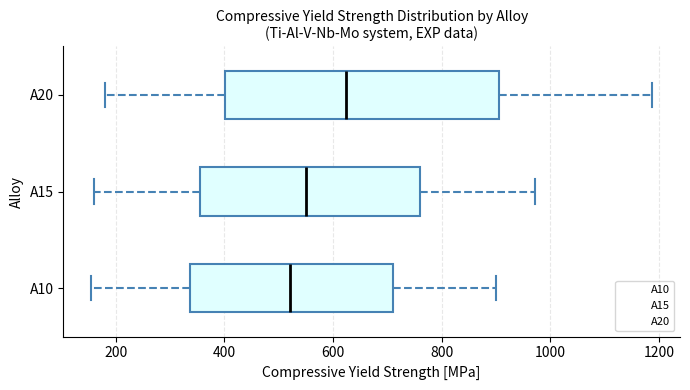

Comparing the boxes themselves (not the whiskers), which one is the widest?

A20